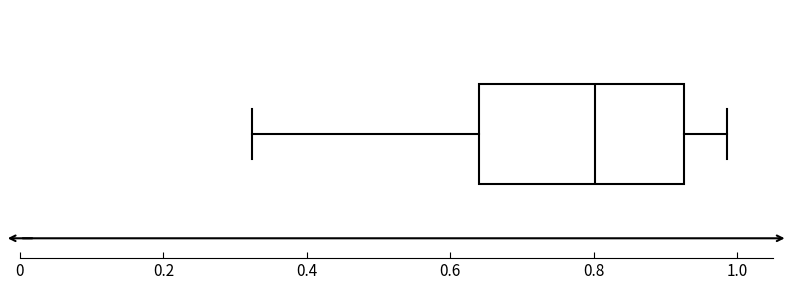

Where is the left edge of the box on the x-axis? The values are not printed on the chart, so give them approximately, as read against the axis.

0.64